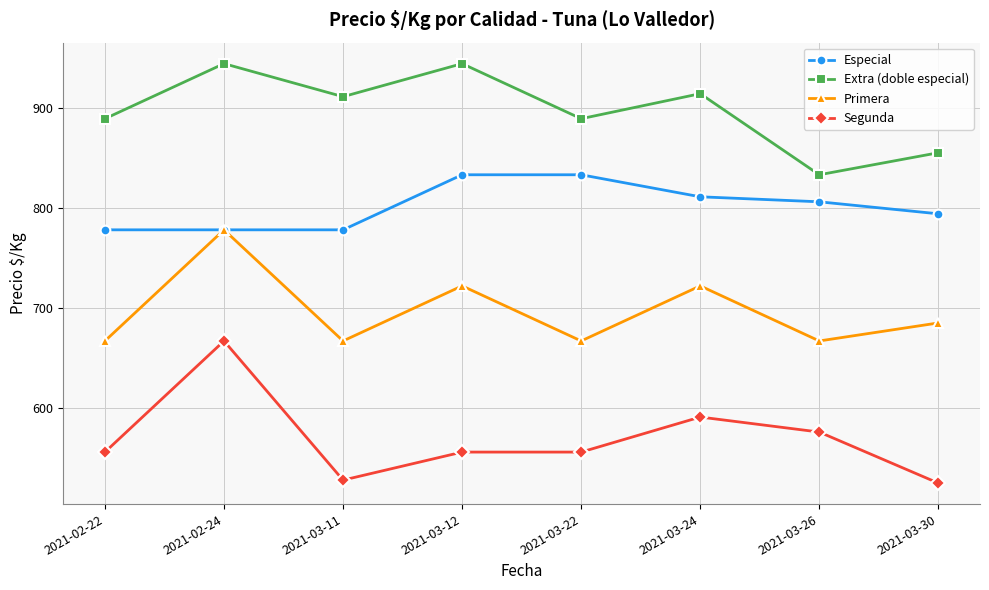

Reading left to right, list all the values displayed in this chart.

Especial: 778	778	778	833	833	811	806	794
Extra (doble especial): 889	944	911	944	889	914	833	855
Primera: 667	778	667	722	667	722	667	685
Segunda: 556	667	528	556	556	591	576	525